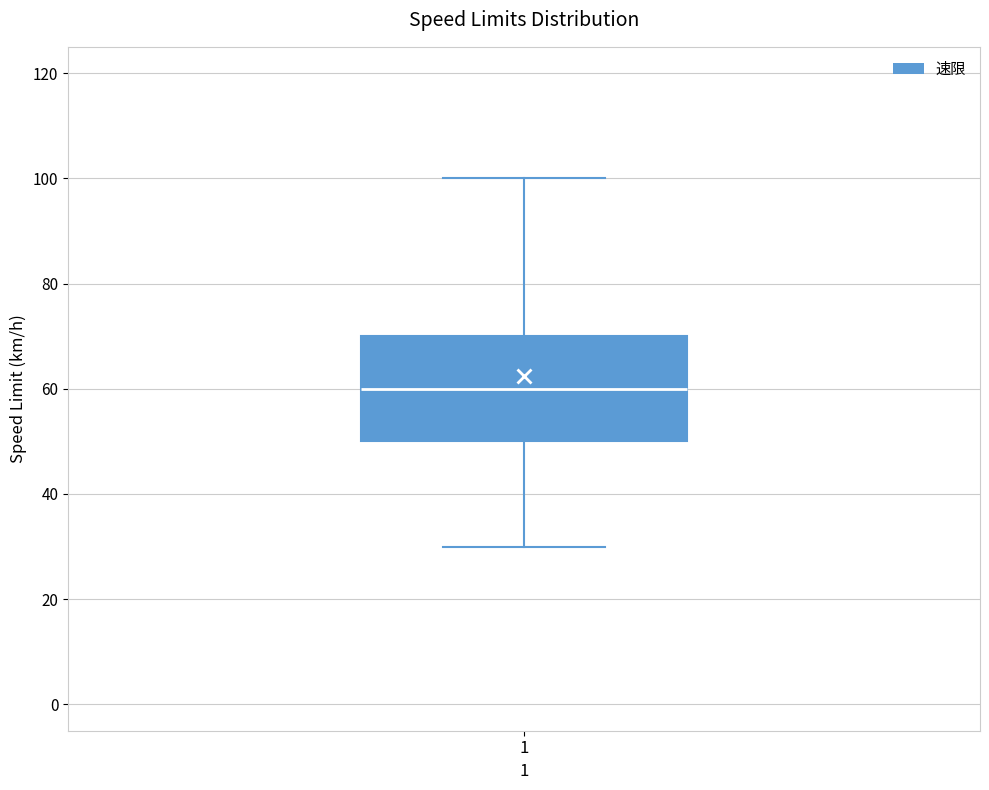

Transcribe this box plot: give where the median line is, the range the box spans, and where the two whiskers end, as read against the y-axis. The values are not printed on the chart, so give them approximately, as read against the axis.

median 60, box 50 to 70, whiskers 30 to 100